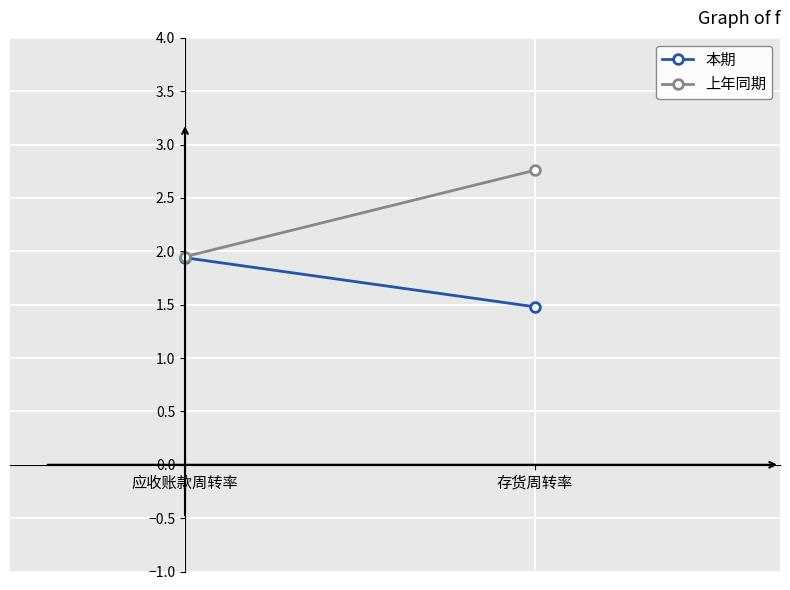

How many lines are shown in the chart?

2